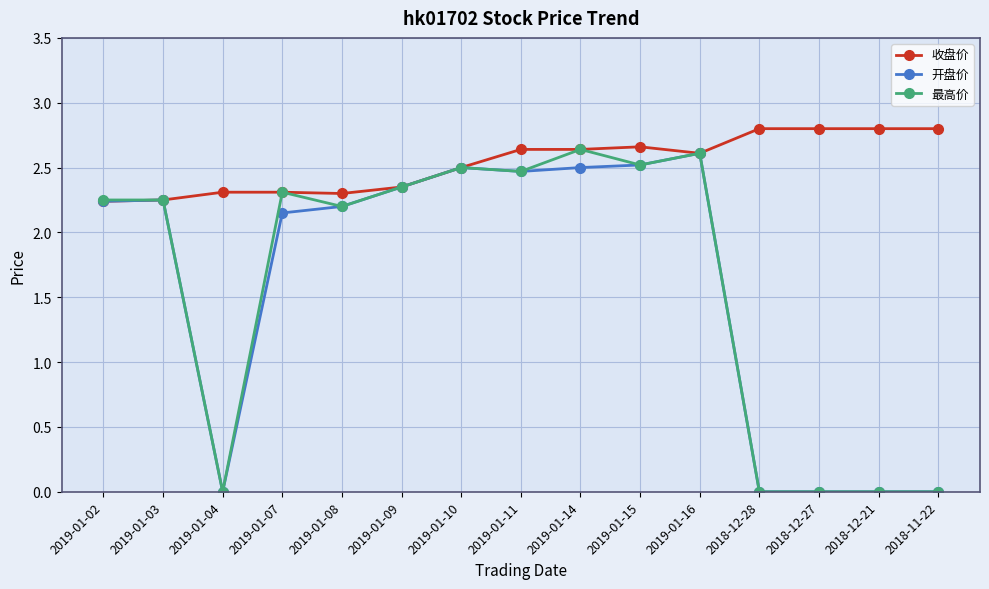

What is the greatest value displayed?

2.8